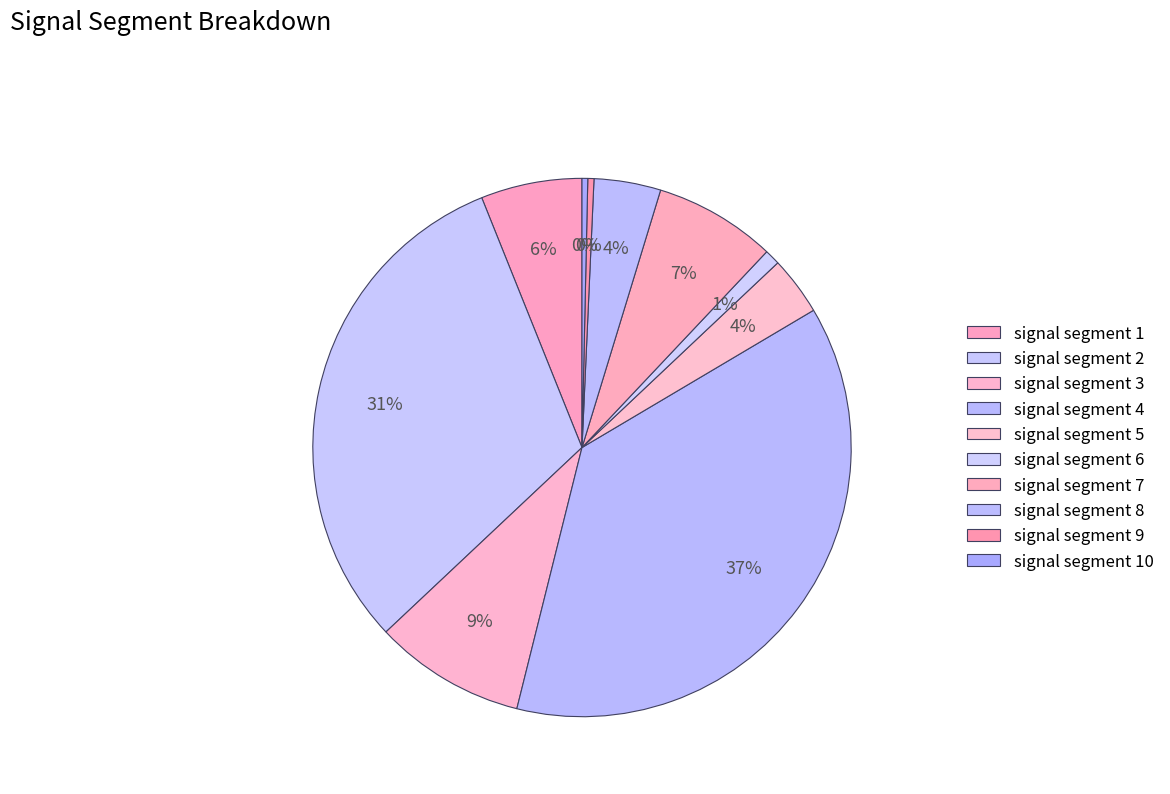

Which slice is the smallest?

signal segment 10